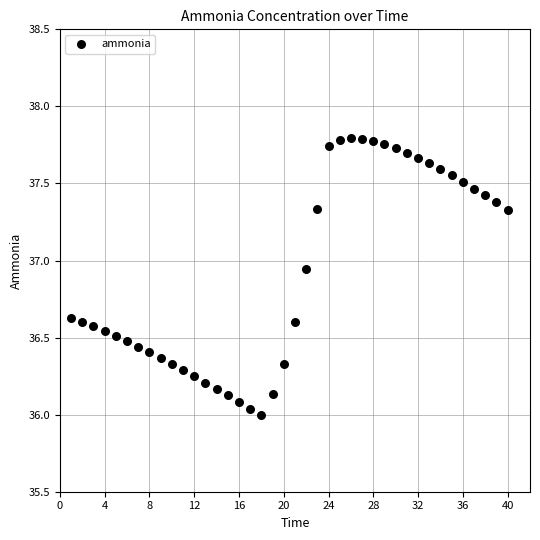

What is the range of Y values (max minus min)?

1.8